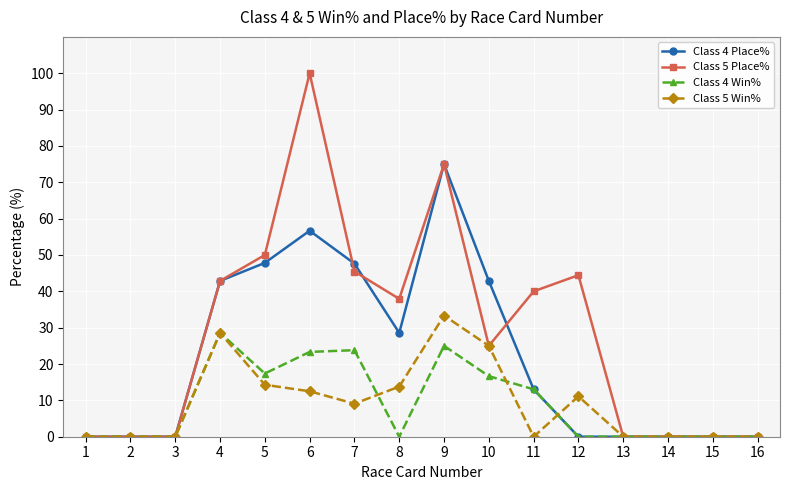

At which label does Class 4 Place% first exceed 13?

4